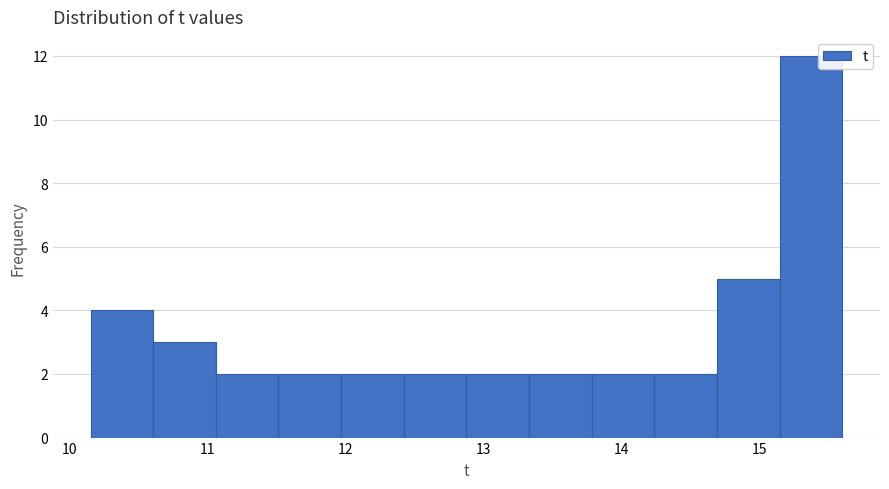

How tall is the bar that spans 12.9 to 13.3 on the x-axis? Neither the bar edges nor the heights are printed on the chart, so give them approximately, as read against the axes.

2